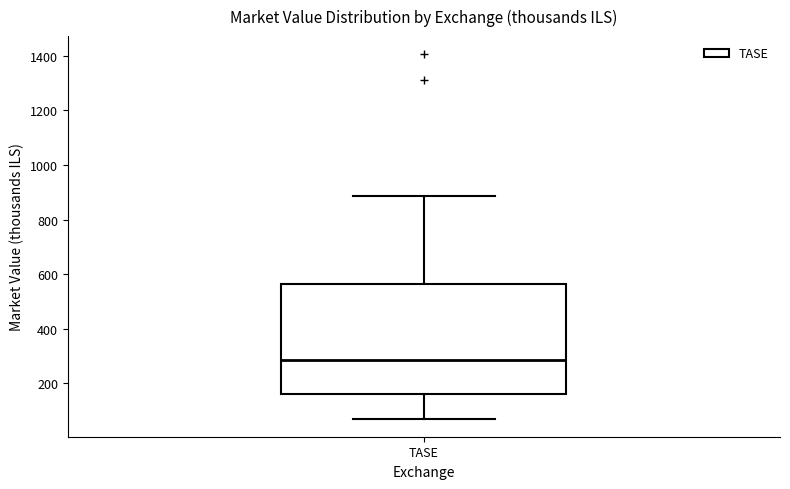

Transcribe this box plot: give where the median line is, the range the box spans, and where the two whiskers end, as read against the y-axis. The values are not printed on the chart, so give them approximately, as read against the axis.

median 280, box 160 to 560, whiskers 80 to 880